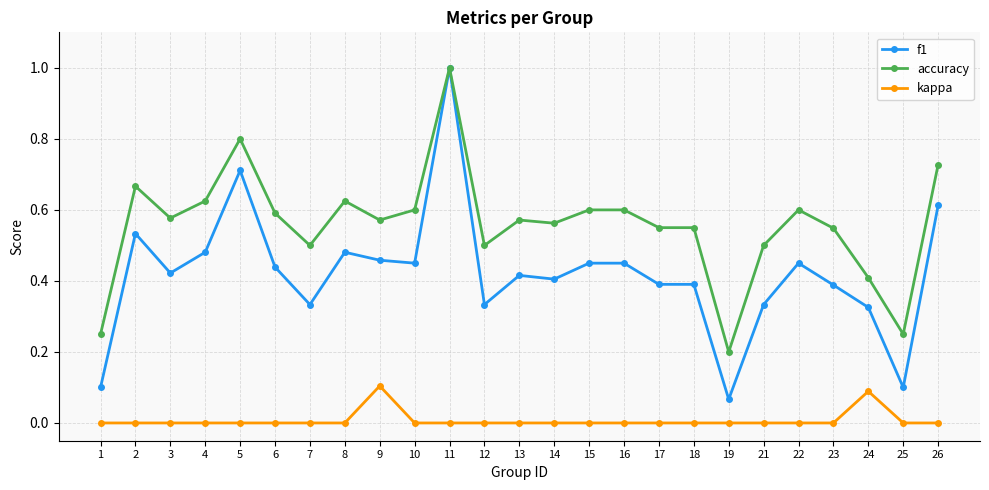

True or false: accuracy and kappa cross at least once.

False